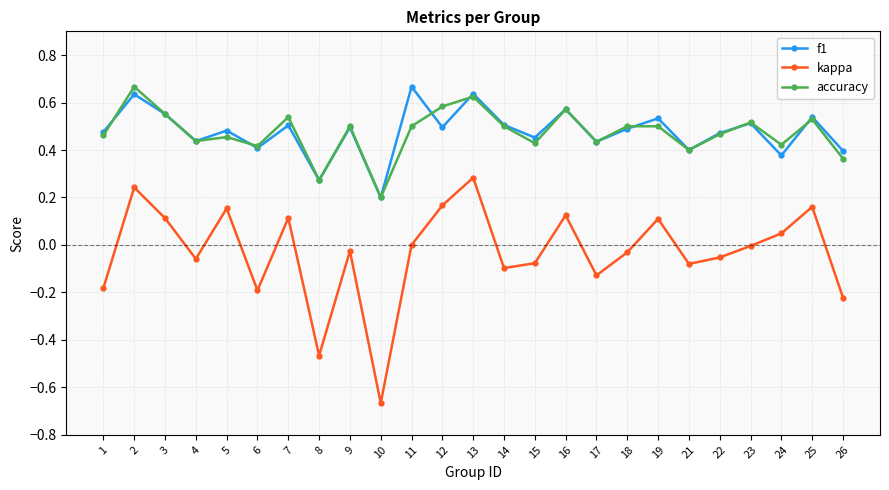

Which category has the lowest value in the accuracy series?

10